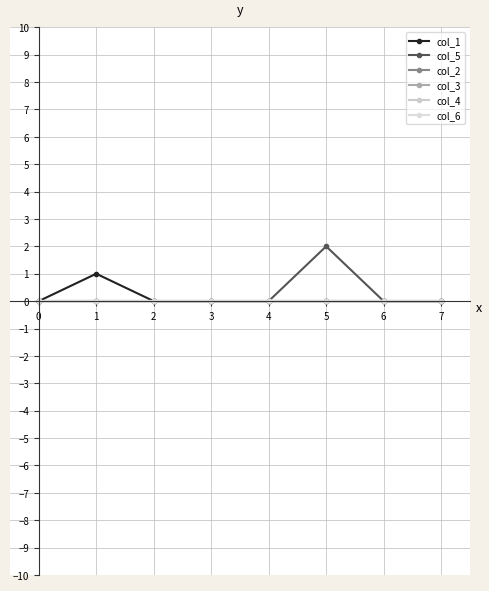

Reading left to right, list all the values displayed in this chart.

col_1: 0=0	1=1	2=0	3=0	4=0	5=0	6=0	7=0
col_5: 0=0	1=0	2=0	3=0	4=0	5=2	6=0	7=0
col_2: 0=0	1=0	2=0	3=0	4=0	5=0	6=0	7=0
col_3: 0=0	1=0	2=0	3=0	4=0	5=0	6=0	7=0
col_4: 0=0	1=0	2=0	3=0	4=0	5=0	6=0	7=0
col_6: 0=0	1=0	2=0	3=0	4=0	5=0	6=0	7=0